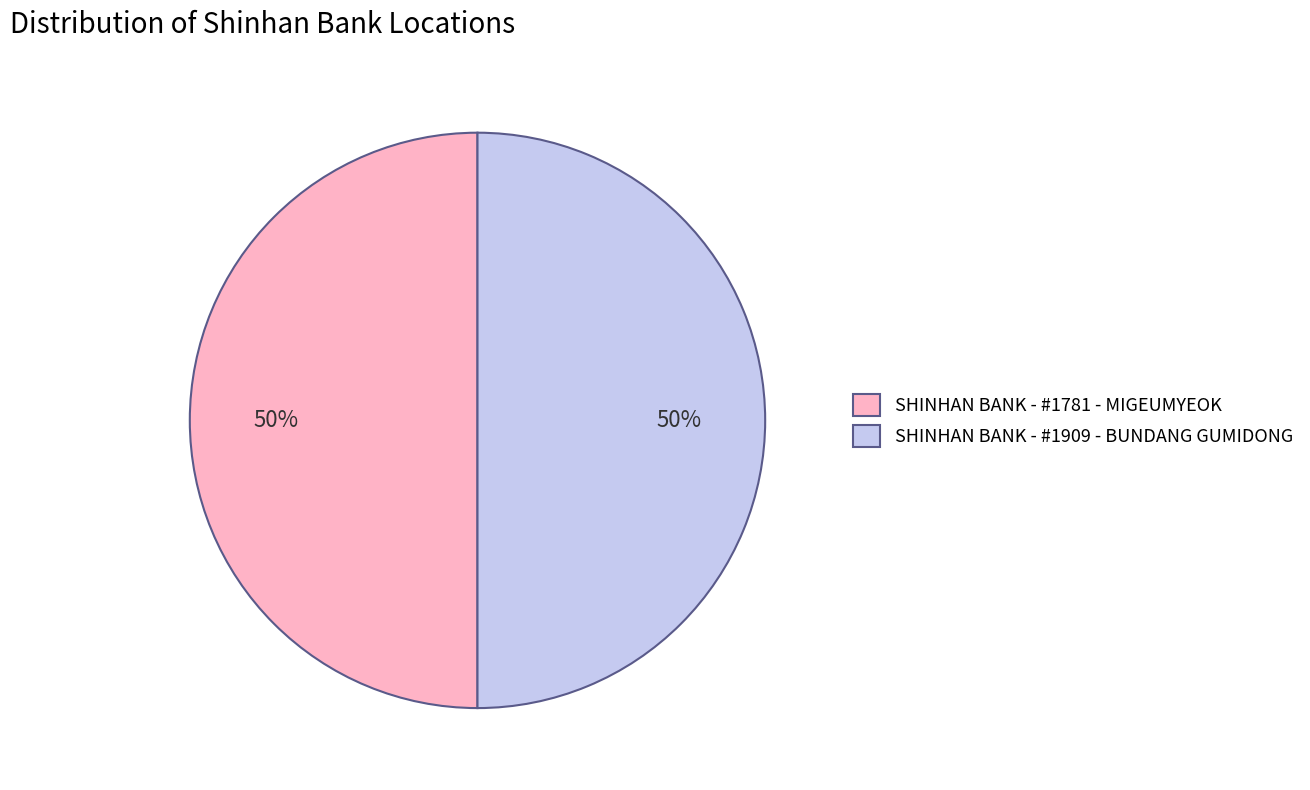

To the nearest percent, what is the combined percentage of SHINHAN BANK - #1909 - BUNDANG GUMIDONG and SHINHAN BANK - #1781 - MIGEUMYEOK?

100%